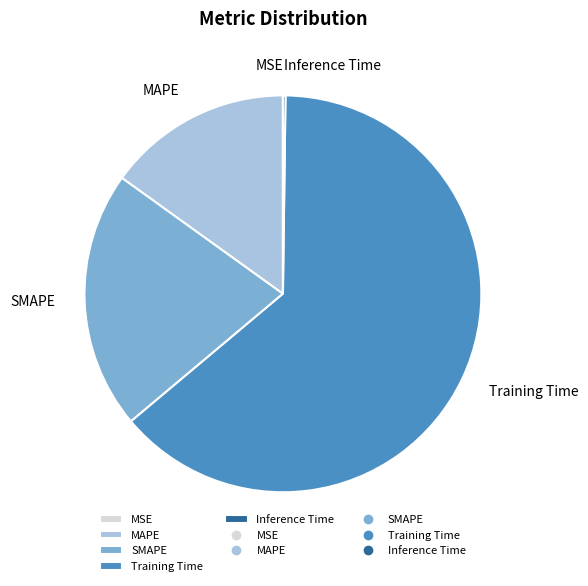

Which category has the biggest portion of the pie?

Training Time